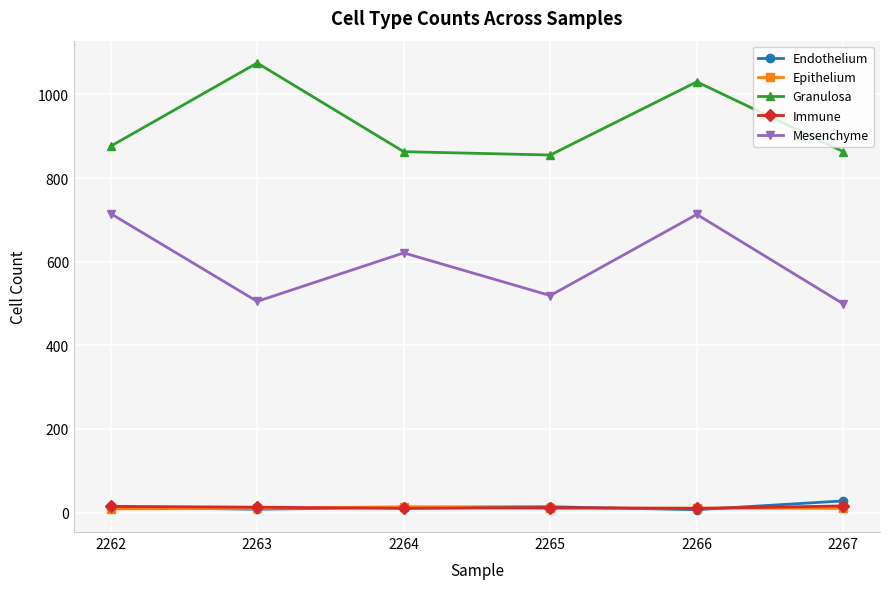

What is the total value across all series at 2265?

1410